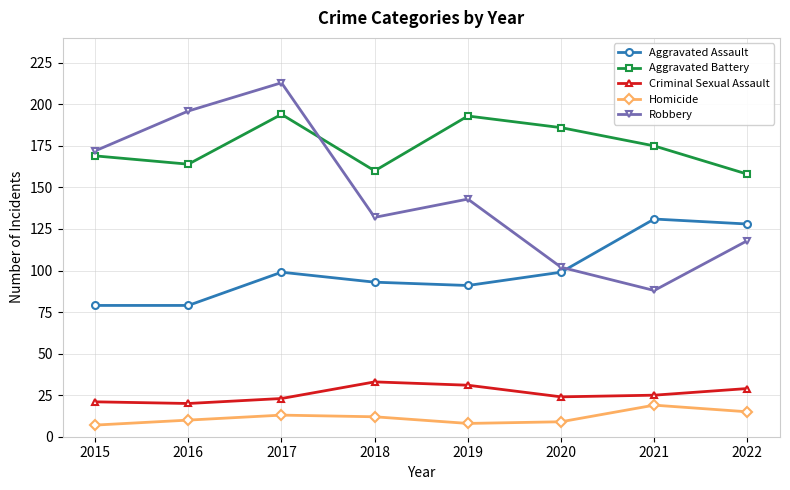

At which label does Criminal Sexual Assault reach its peak?

2018